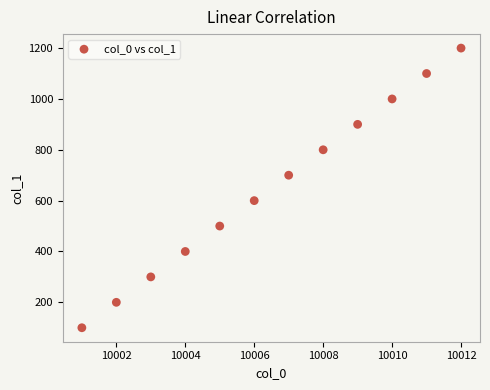

What is the range of Y values (max minus min)?

1100